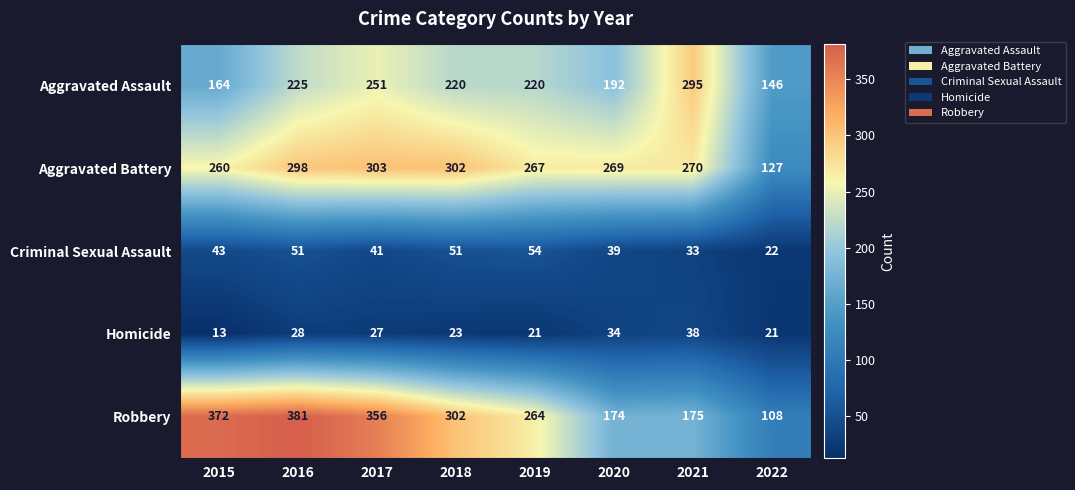

What value does the Aggravated Assault series have at 2019?

220